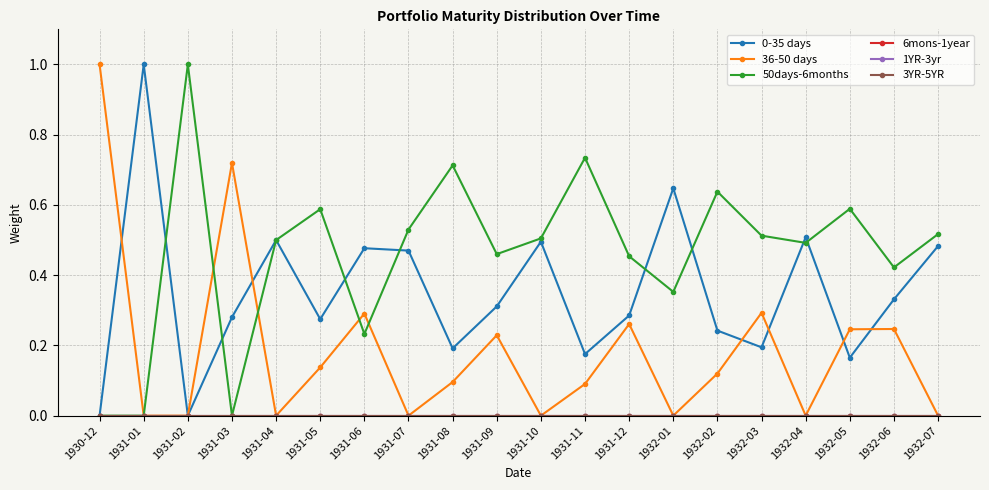

True or false: 0-35 days and 36-50 days cross at least once.

True